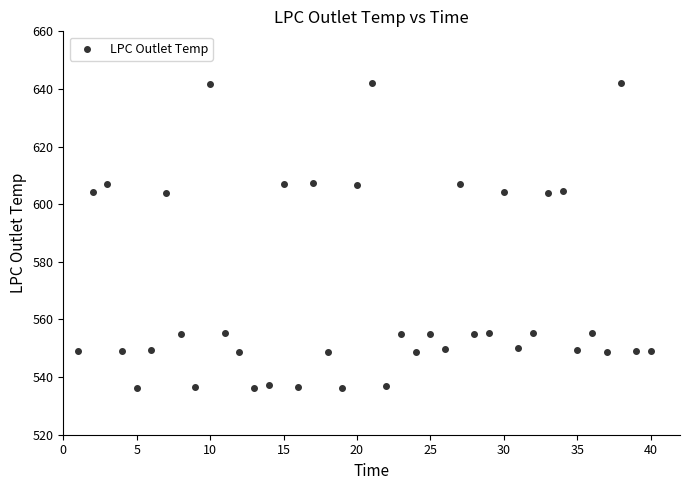

What is the range of X values (max minus min)?

39.0